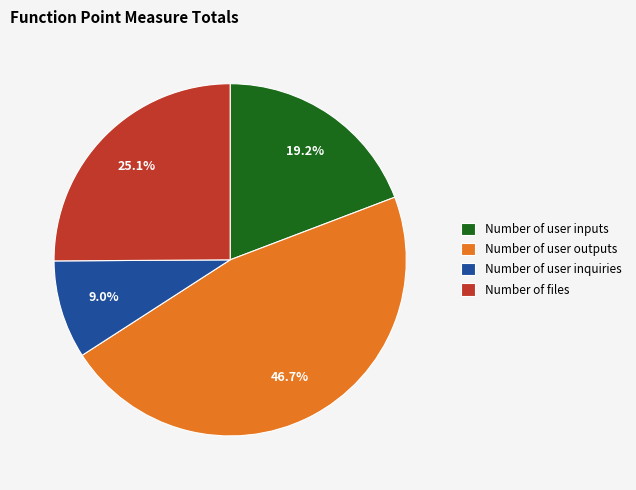

What portion of the pie excludes Number of files?

74.9%